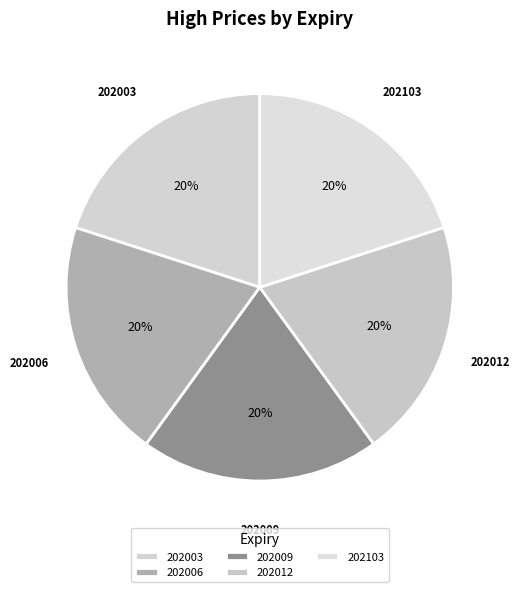

Approximately how many times larger is the value at 202006 compared to 202009?

1.0